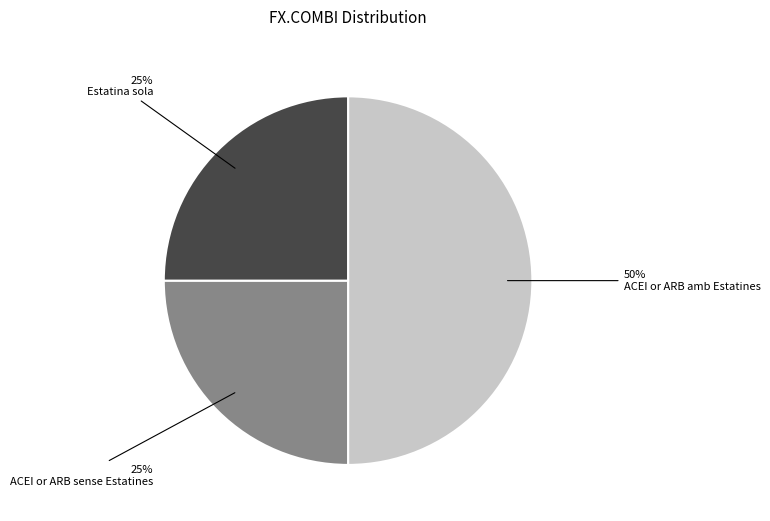

The ACEI or ARB sense Estatines slice represents 25% of the pie. True or false?

True